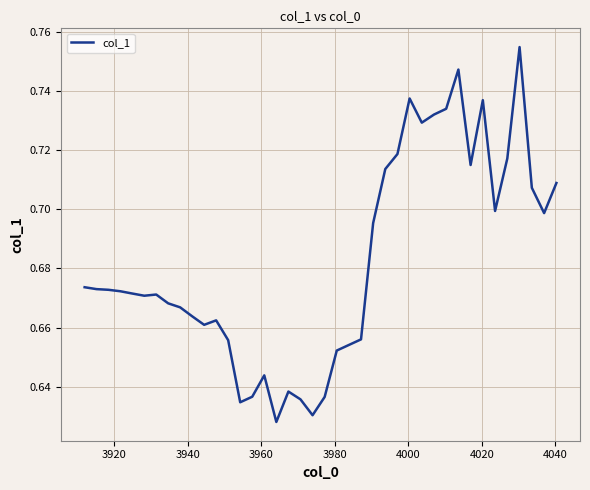

What is the minimum value shown in the chart?

0.6